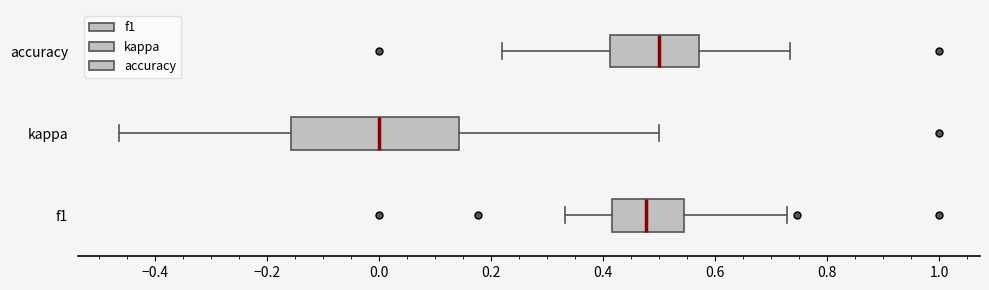

Reading bottom to top, transcribe this box plot: for each box, give where its median line is, the range the box spans, and where its two whiskers end, as read against the x-axis. The values are not printed on the chart, so give them approximately, as read against the axis.

f1: median 0.48, box 0.42 to 0.54, whiskers 0.34 to 0.72
kappa: median 0.00, box -0.16 to 0.14, whiskers -0.46 to 0.50
accuracy: median 0.50, box 0.42 to 0.58, whiskers 0.22 to 0.74